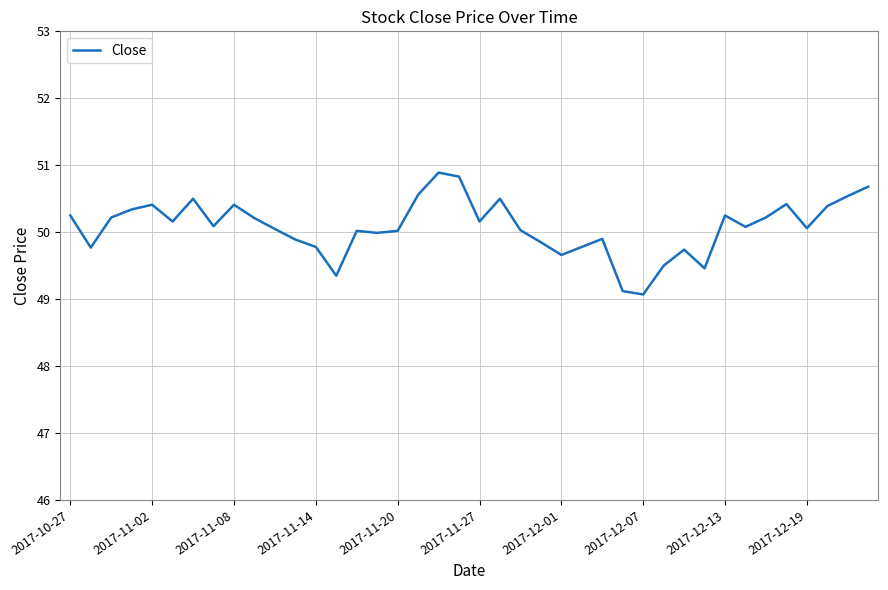

What is the difference between the maximum and minimum values?

1.8